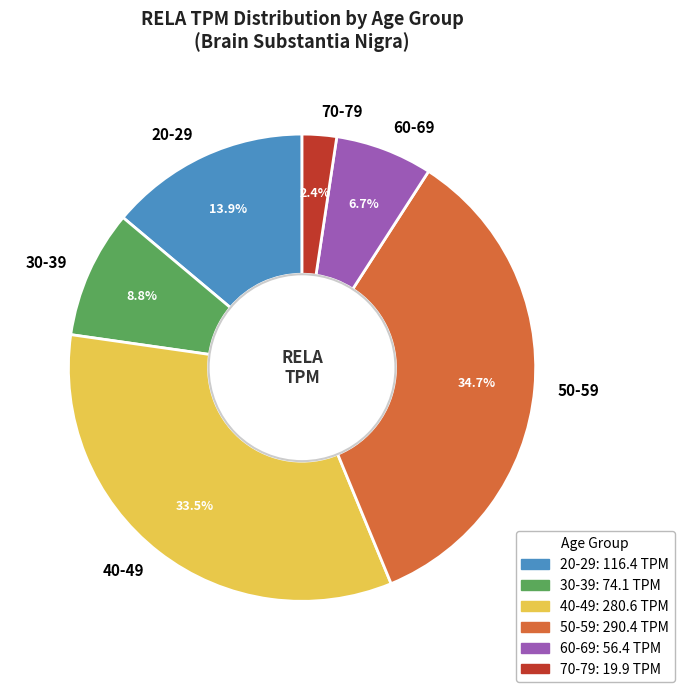

Which category has the smallest portion of the pie?

70-79